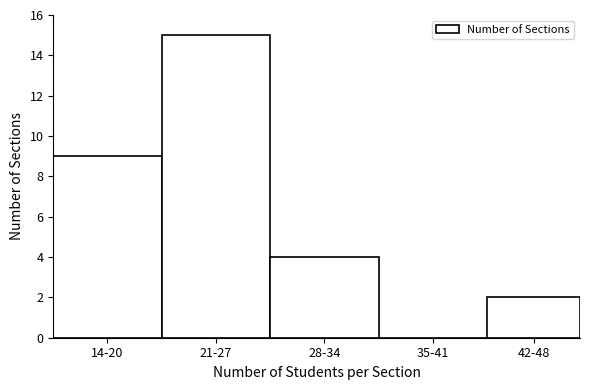

Reading left to right, what are all the values shown in this chart?

14-20=9	21-27=15	28-34=4	35-41=0	42-48=2